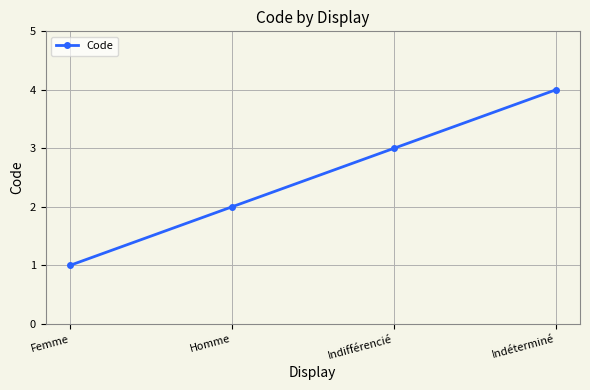

The value at Homme is 3. True or false?

False